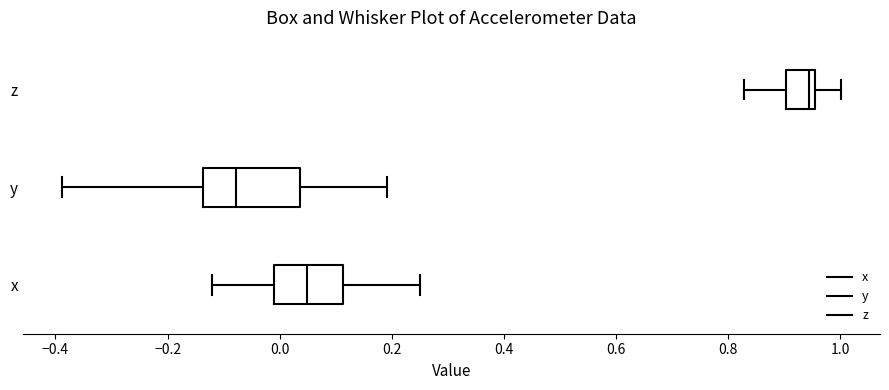

Reading bottom to top, transcribe this box plot: for each box, give where its median line is, the range the box spans, and where its two whiskers end, as read against the x-axis. The values are not printed on the chart, so give them approximately, as read against the axis.

x: median 0.04, box -0.02 to 0.12, whiskers -0.12 to 0.24
y: median -0.08, box -0.14 to 0.04, whiskers -0.38 to 0.20
z: median 0.94, box 0.90 to 0.96, whiskers 0.82 to 1.00